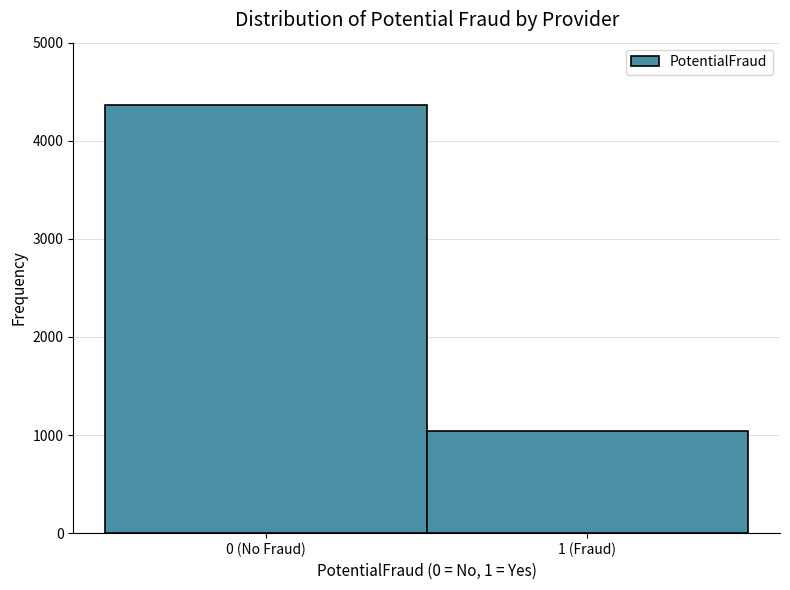

Reading left to right, what are all the values shown in this chart?

4367	1044